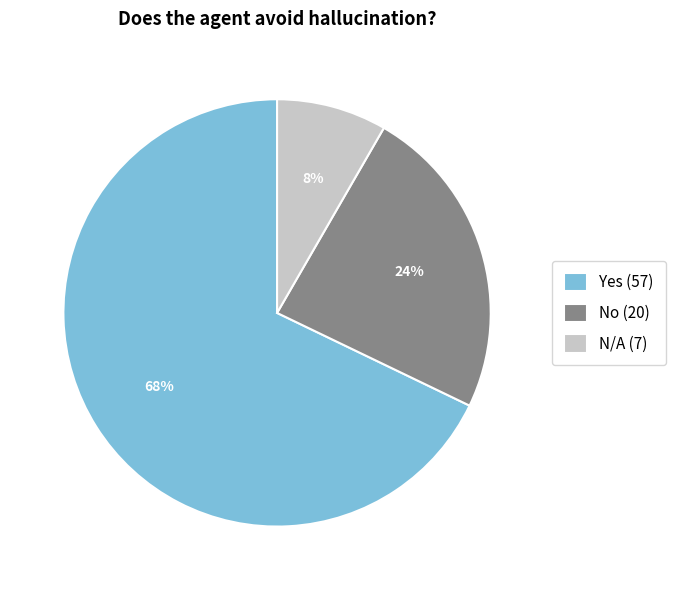

Which category has the biggest portion of the pie?

Yes